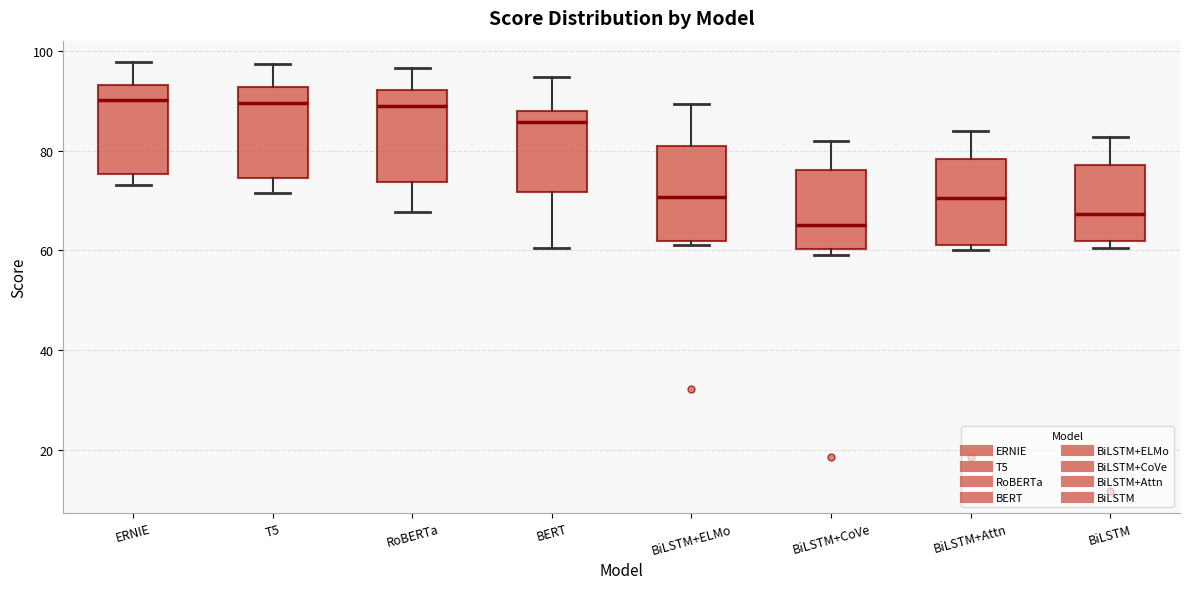

Where does the lower whisker of the box for RoBERTa end on the y-axis? The values are not printed on the chart, so give them approximately, as read against the axis.

68